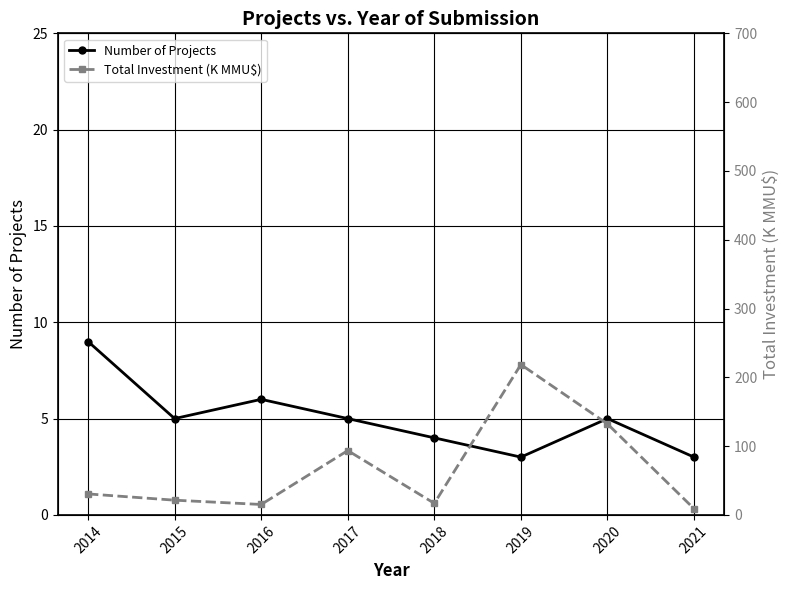

How many data points does each series have?

8